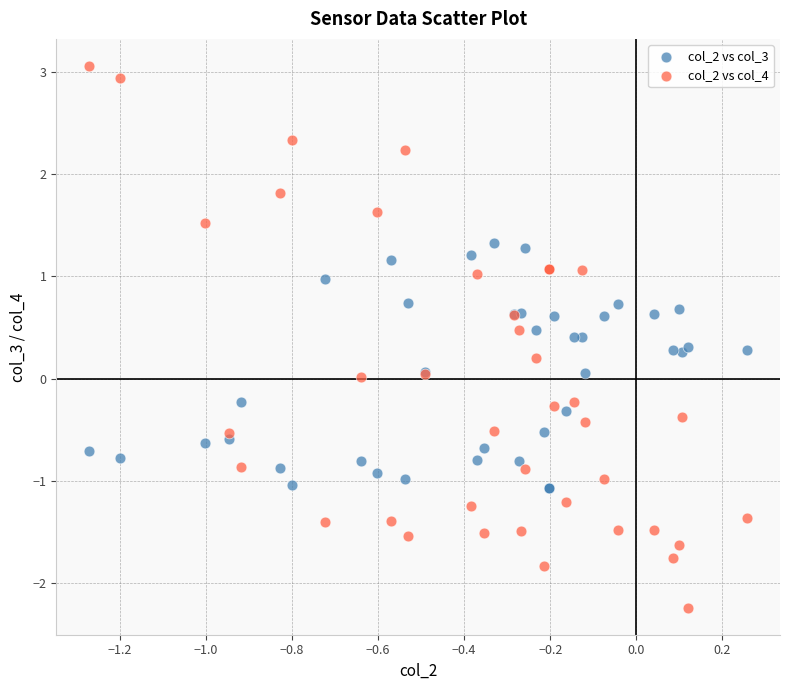

What is the X range (max minus min) for the scatter plot?

1.5